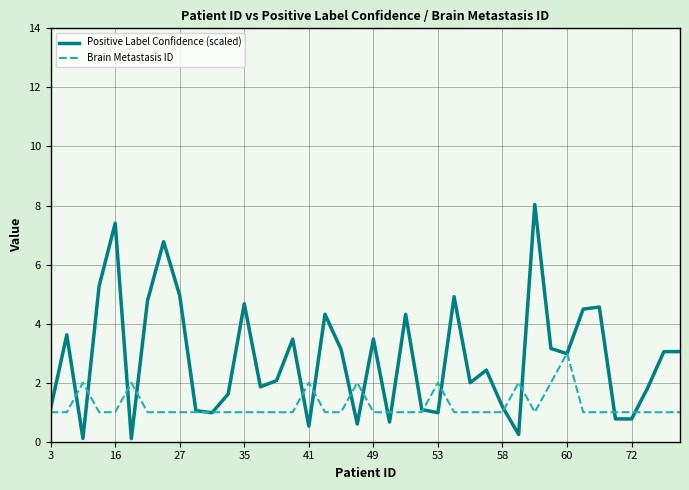

Which series has the largest total across all categories?

Positive Label Confidence (scaled)